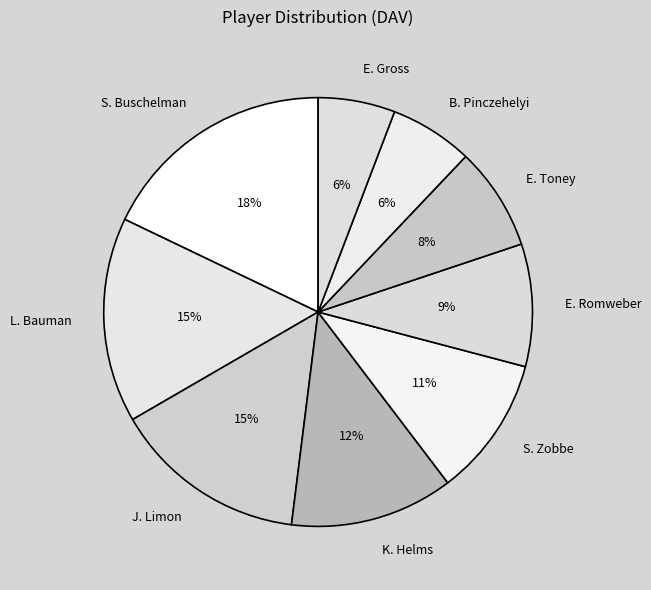

What is the largest slice in the pie chart?

S. Buschelman